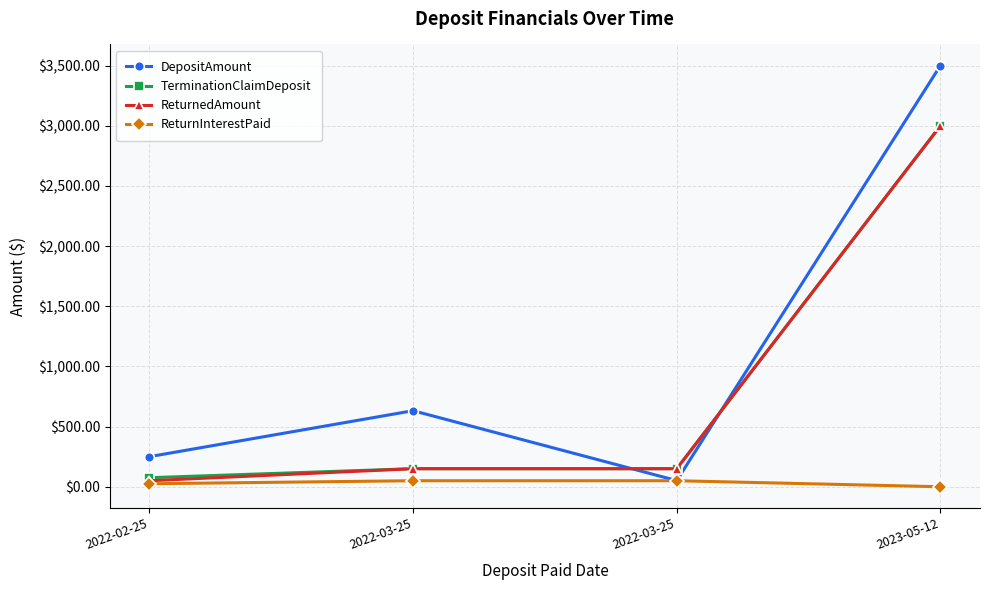

Rank the series by their maximum value, from highest to lowest.

DepositAmount, TerminationClaimDeposit, ReturnedAmount, ReturnInterestPaid